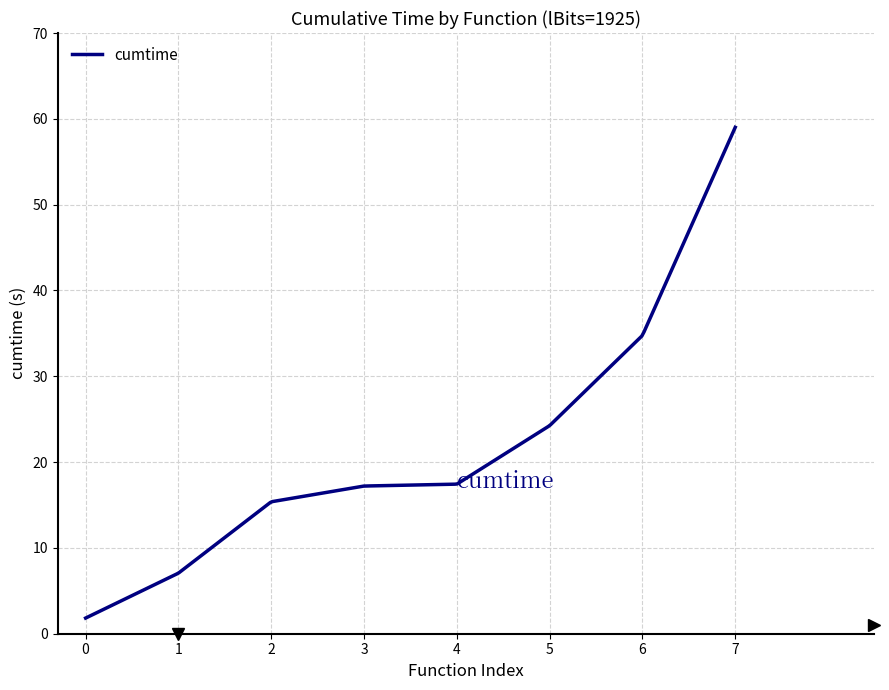

What is the difference between the maximum and minimum values?

57.2